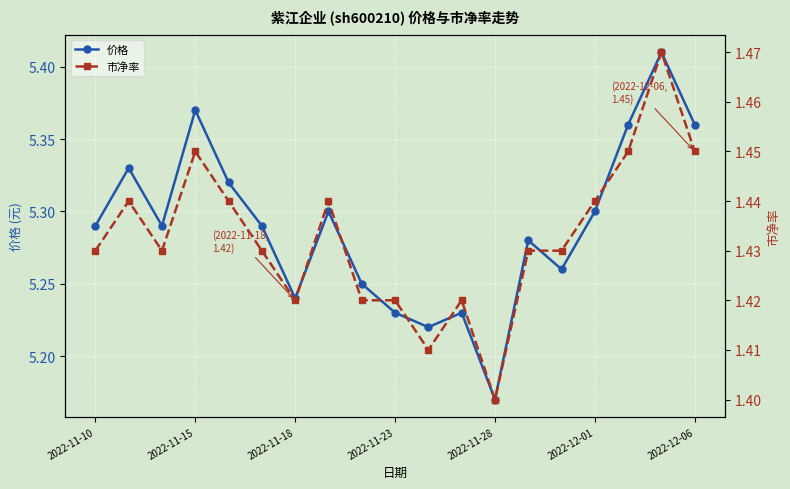

The 市净率 series shows 1.4 at 7. True or false?

True